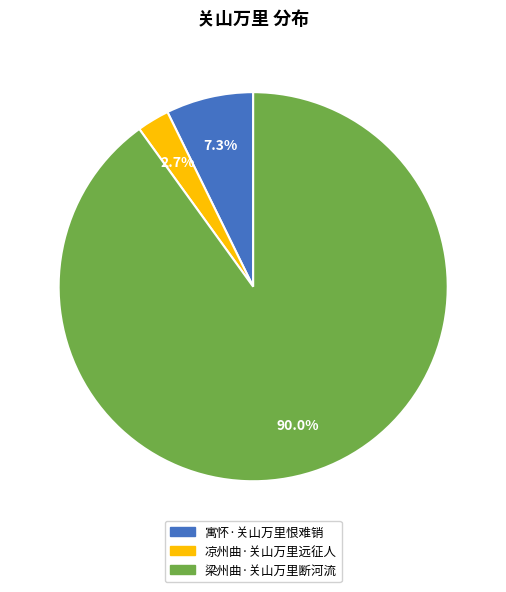

What percentage is the 梁州曲·关山万里断河流 slice, to the nearest percent?

90%